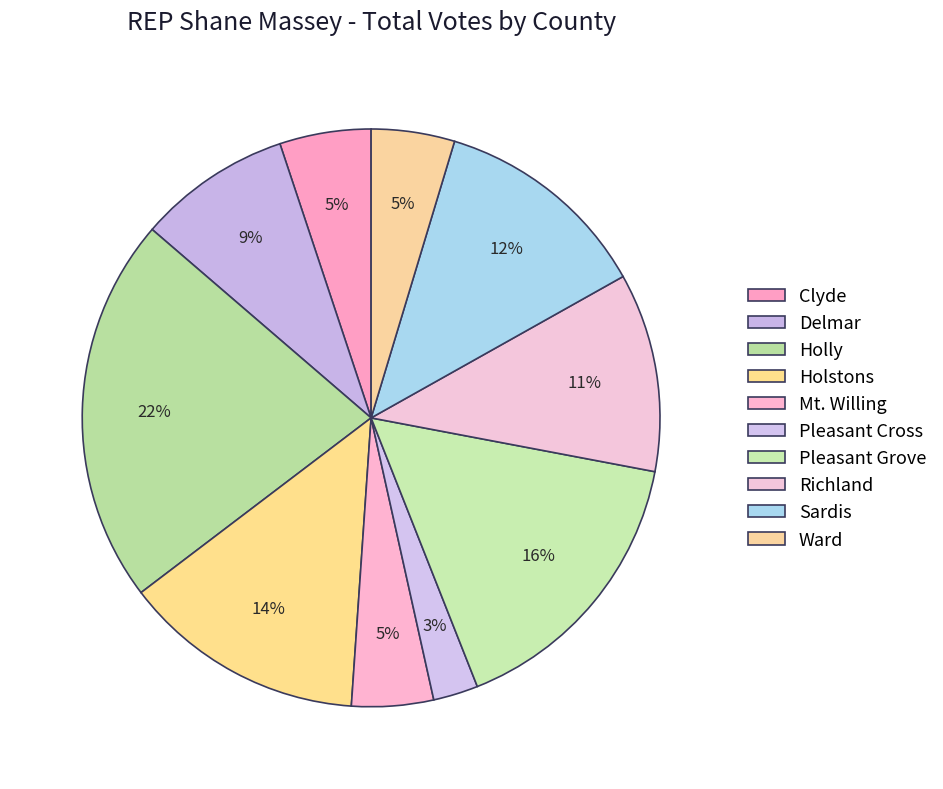

To the nearest percent, what percentage of the pie is Sardis?

12%